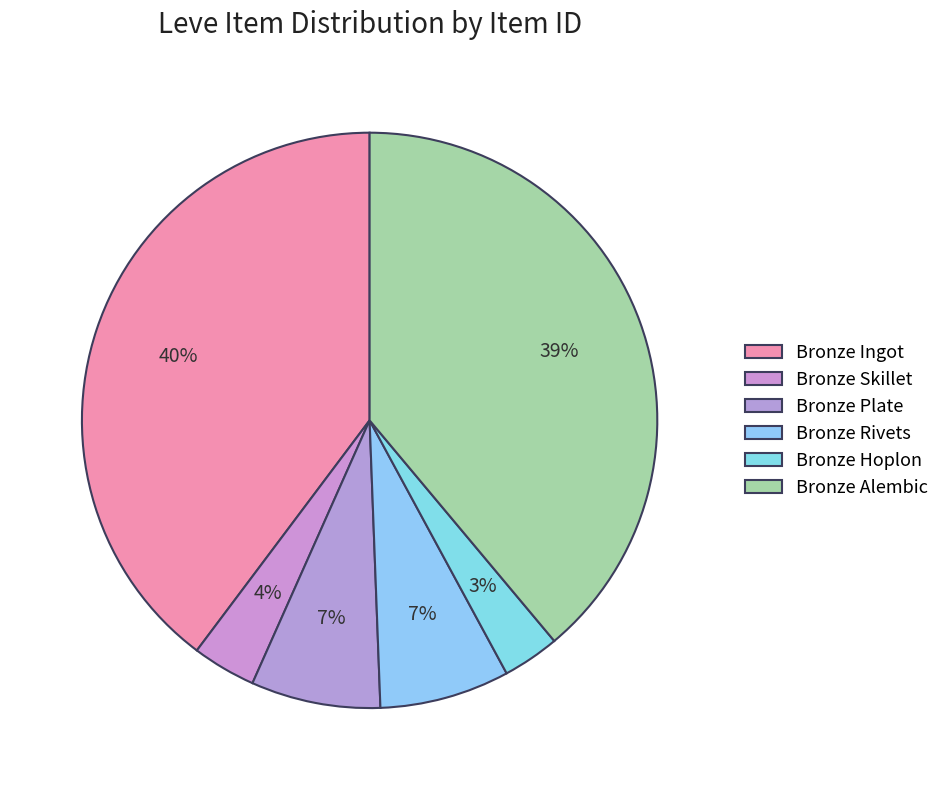

Is the sum of Bronze Skillet and Bronze Plate greater than half?

No